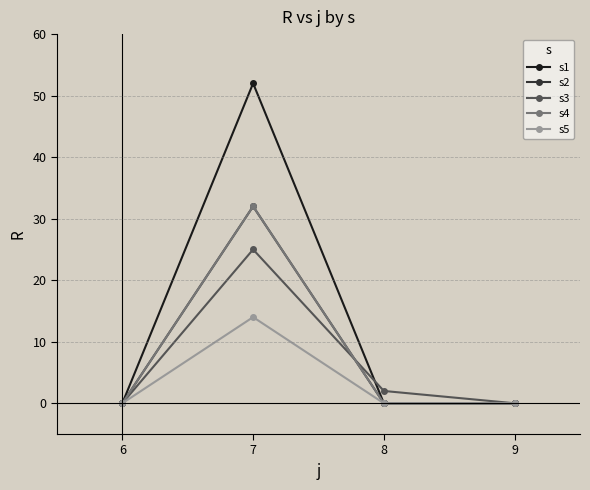

True or false: s4 and s5 intersect in this chart.

False